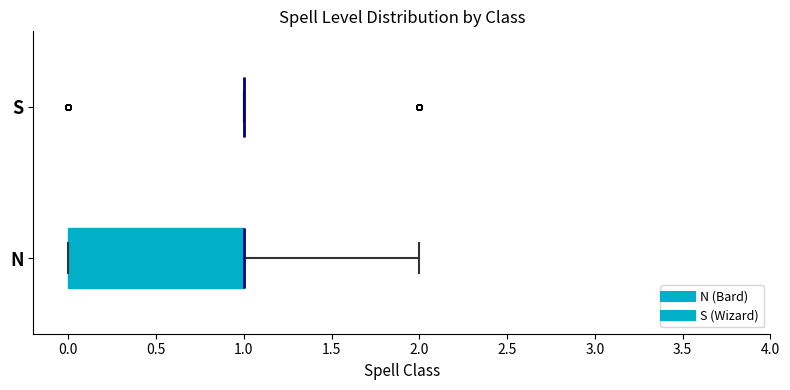

Reading bottom to top, read every box against the x-axis: the position of its median line, the range the box covers, and the ends of its whiskers. The values are not printed on the chart, so give them approximately, as read against the axis.

N: median 1 (drawn on the box's right edge), box 0 to 1, whiskers 0 to 2
S: box collapsed to a line at 1, whiskers 1 to 1